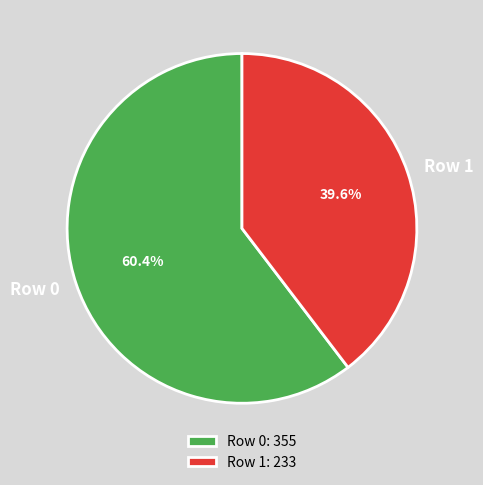

Approximately how many times larger is the value at Row 0 compared to Row 1?

1.5